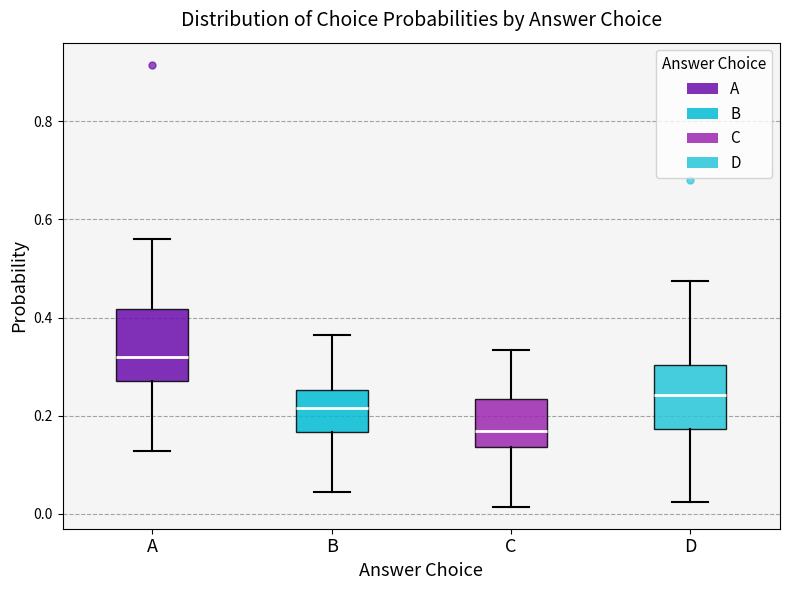

Where is the upper edge of the box for C on the y-axis? The values are not printed on the chart, so give them approximately, as read against the axis.

0.24